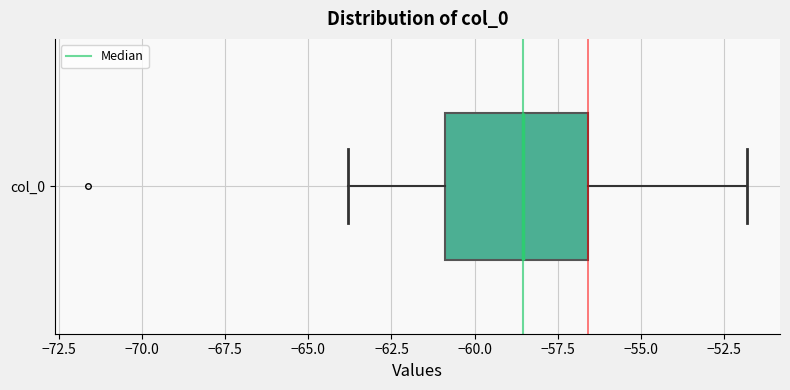

Where does the right whisker of the box for col_0 end on the x-axis? The values are not printed on the chart, so give them approximately, as read against the axis.

-52.0